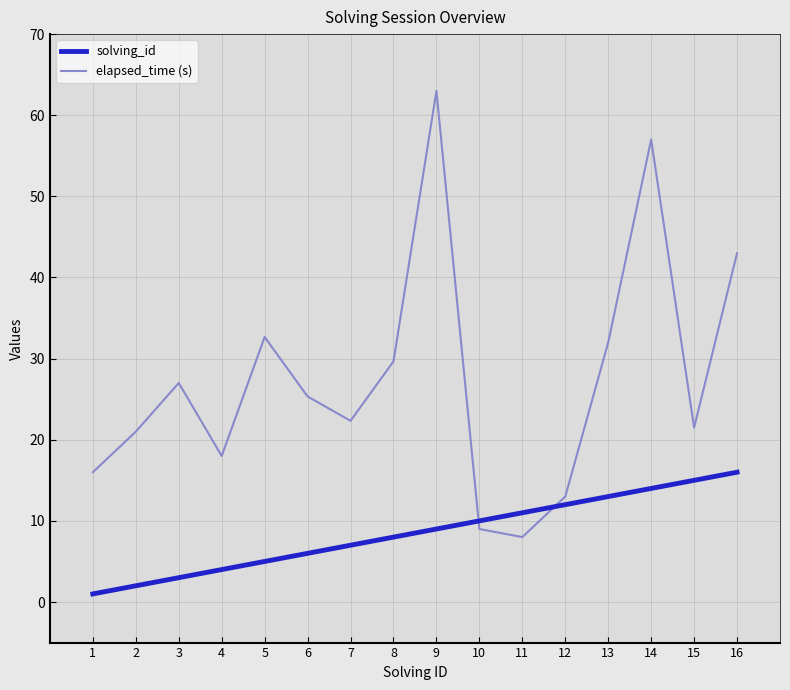

The value of elapsed_time (s) at 7 is 39.6. True or false?

False